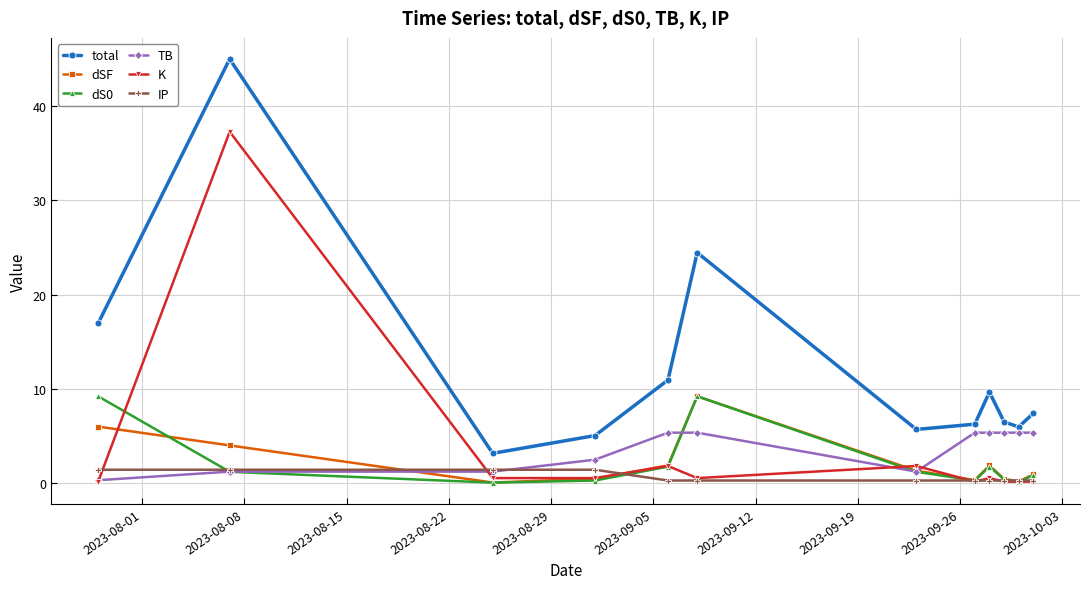

In total, how many points are higher than both neighbors (excluding endpoints)?

3